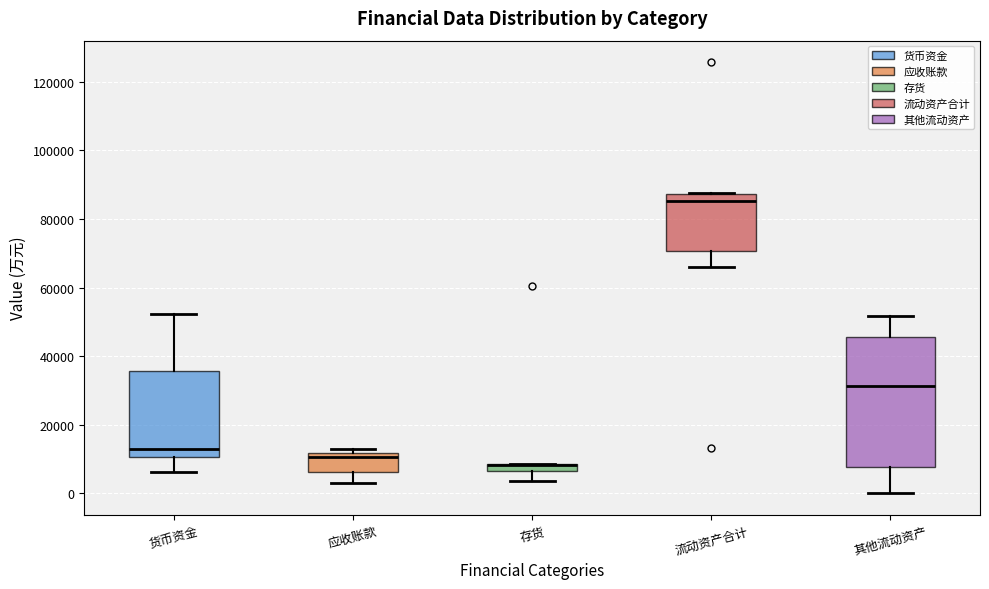

Where is the lower edge of the box for 应收账款 on the y-axis? The values are not printed on the chart, so give them approximately, as read against the axis.

6000